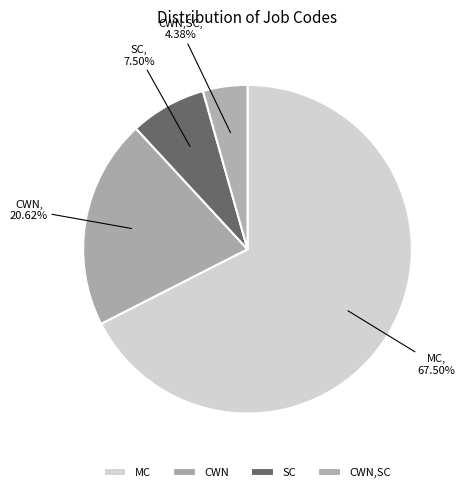

To the nearest percent, what is the average slice percentage?

25%